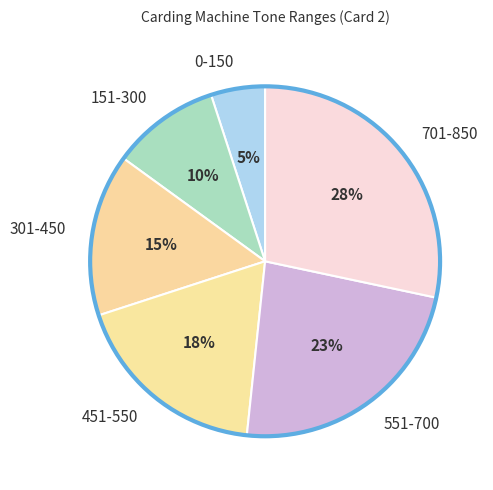

How many slices are in this pie chart?

6